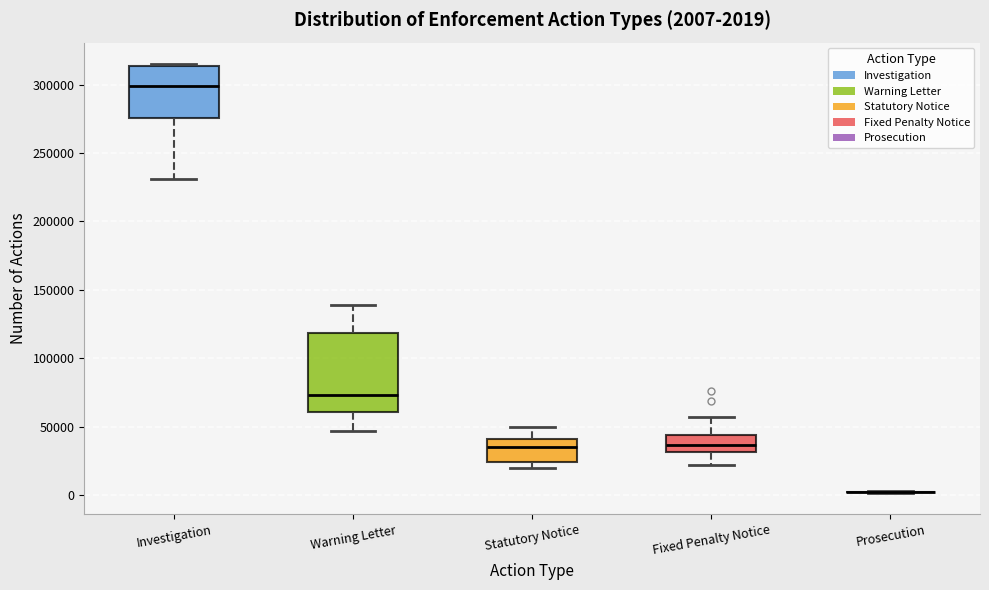

Comparing the boxes themselves (not the whiskers), which one is the tallest?

Warning Letter